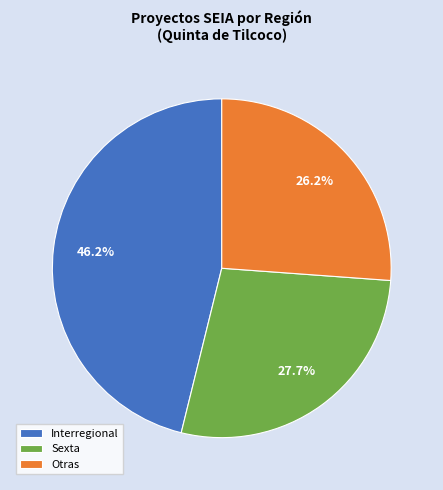

Rank the categories by value from highest to lowest.

Interregional, Sexta, Otras